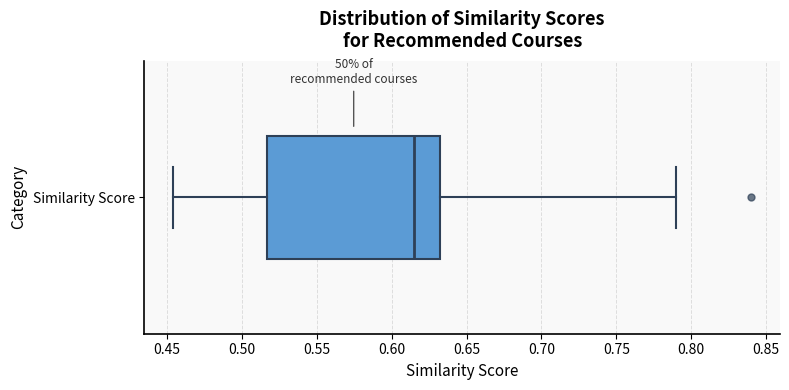

Transcribe this box plot: give where the median line is, the range the box spans, and where the two whiskers end, as read against the x-axis. The values are not printed on the chart, so give them approximately, as read against the axis.

median 0.615, box 0.515 to 0.630, whiskers 0.455 to 0.790